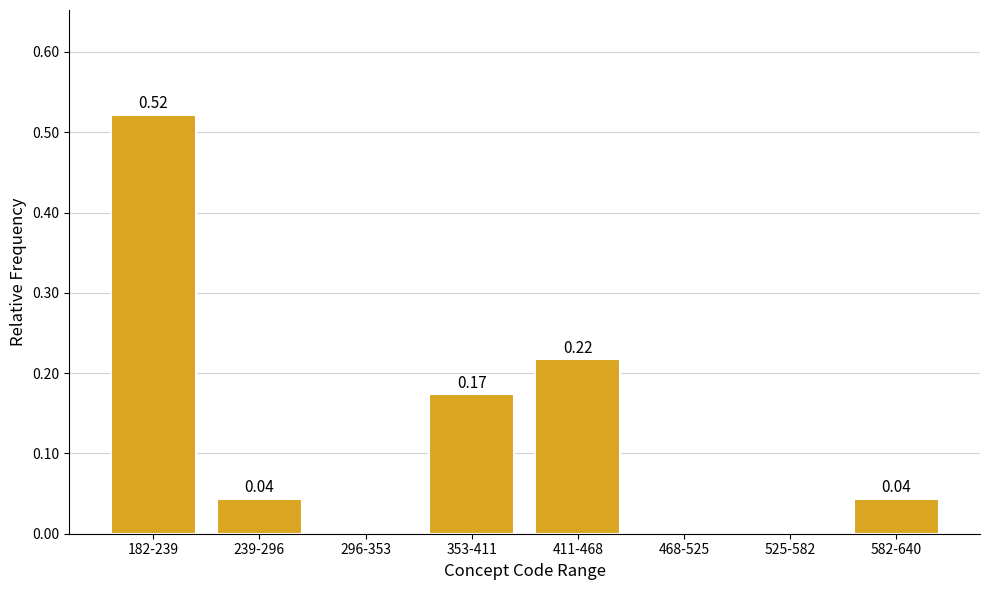

What is the change in value from 239-296 to 411-468?

+0.2